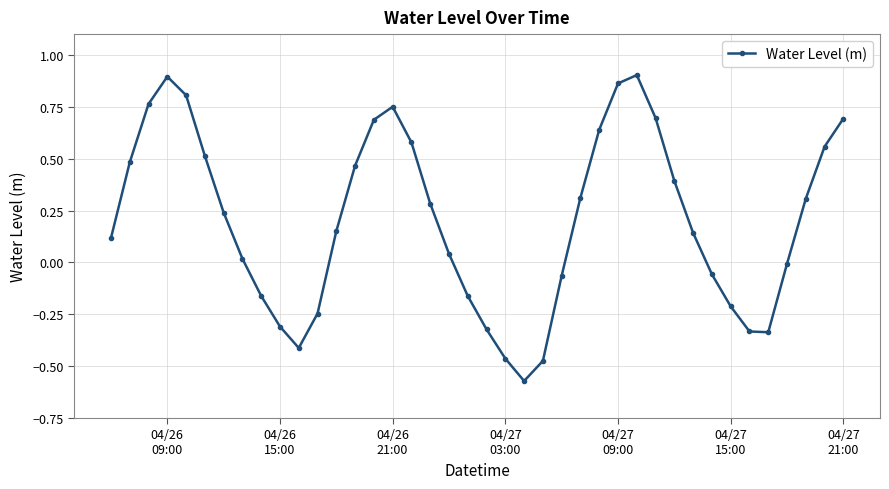

How many categories are shown in the chart?

40